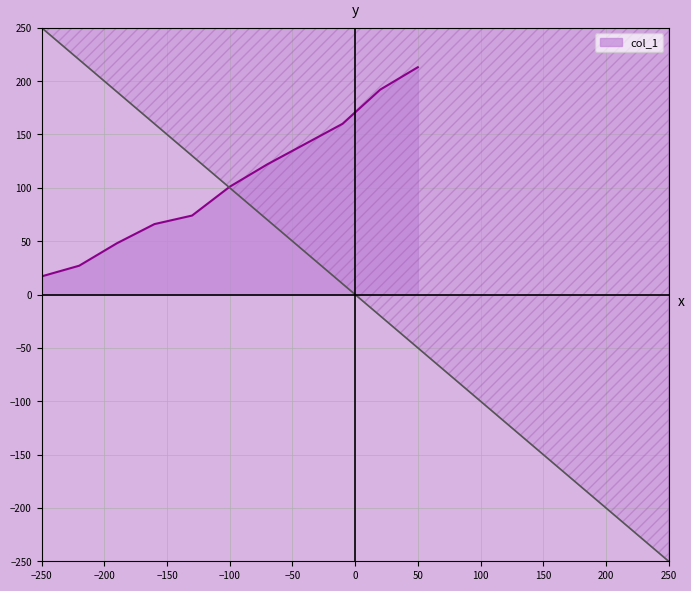

What is the maximum value for col_1?

213